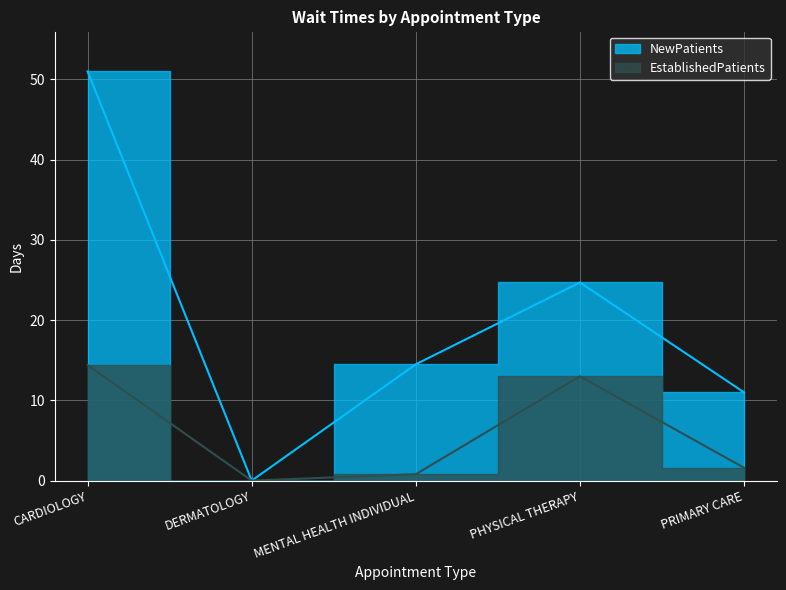

List the series in order of their peak value, lowest first.

EstablishedPatients, NewPatients